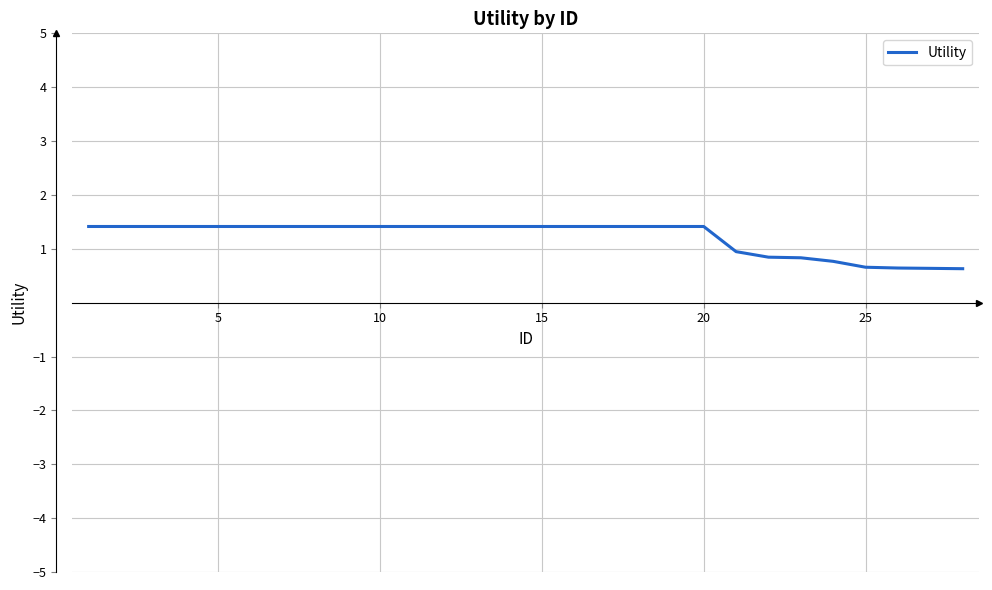

What is the maximum value shown in the chart?

1.4